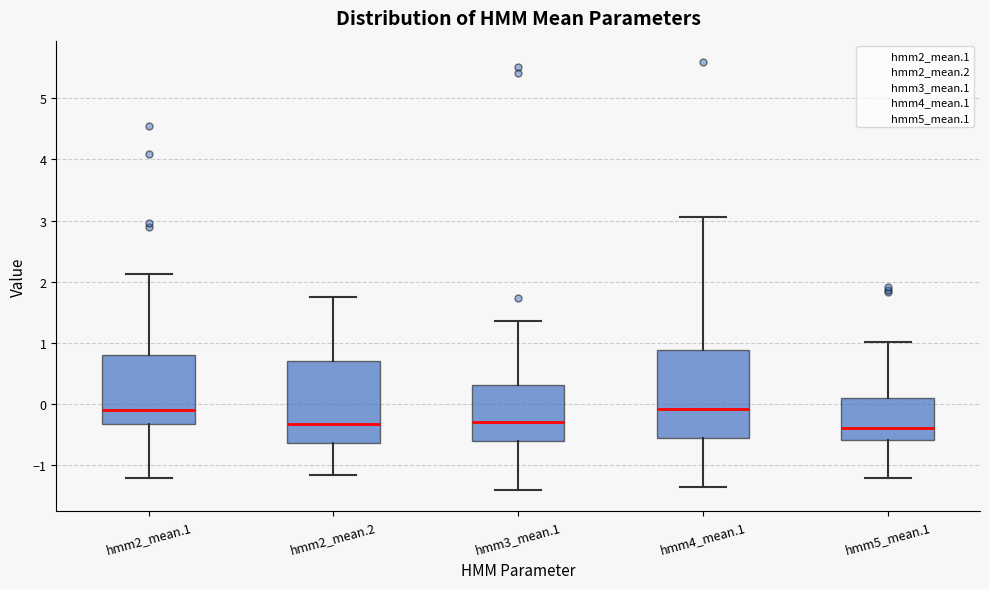

Where does the upper whisker of the box for hmm4_mean.1 end on the y-axis? The values are not printed on the chart, so give them approximately, as read against the axis.

3.1